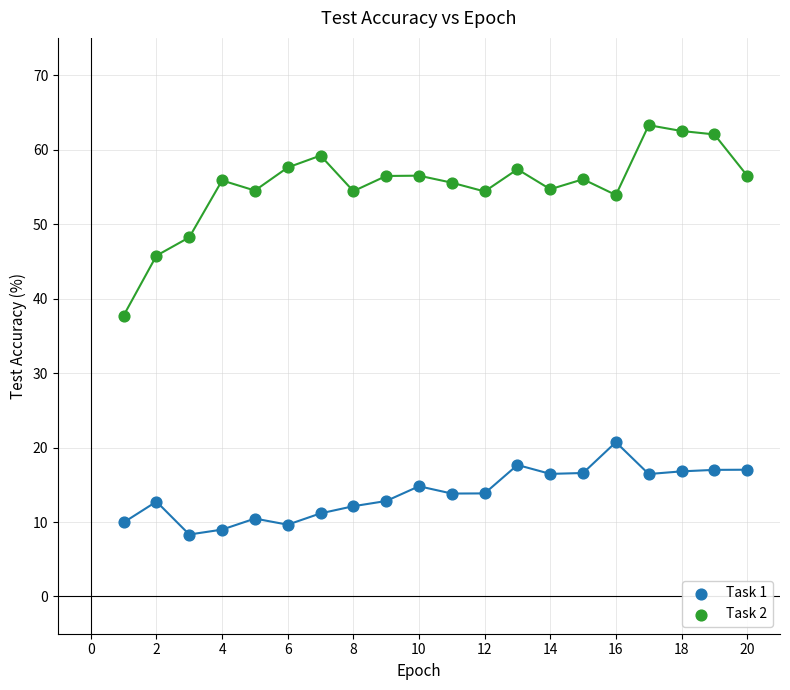

Across all series, what Y value is closest to 35?

37.7